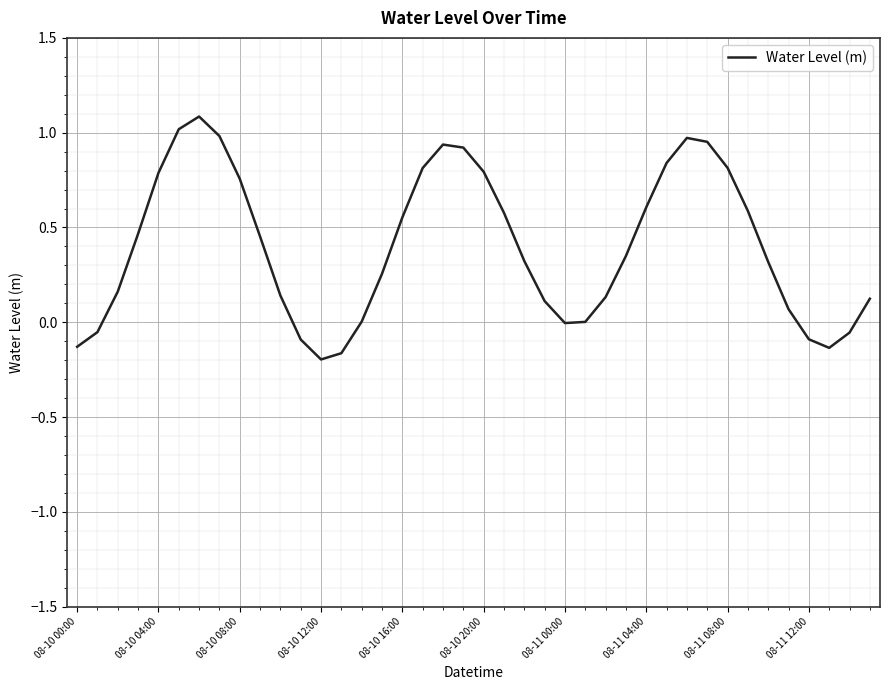

What is the maximum value shown in the chart?

1.1